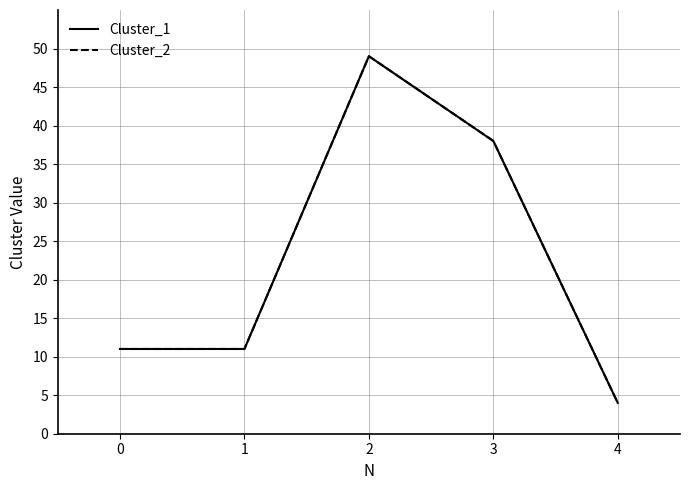

At which label is Cluster_2 closest to 26?

3